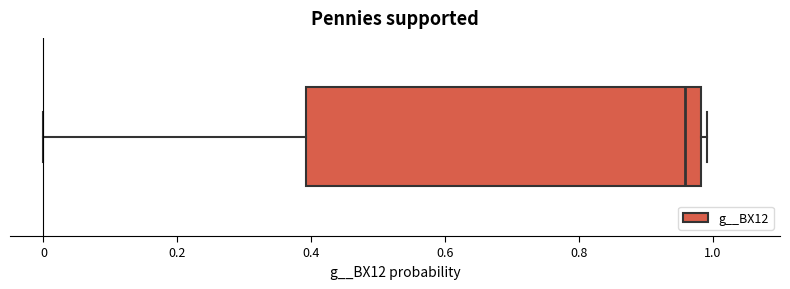

Where does the left whisker of the box end on the x-axis? The values are not printed on the chart, so give them approximately, as read against the axis.

0.00